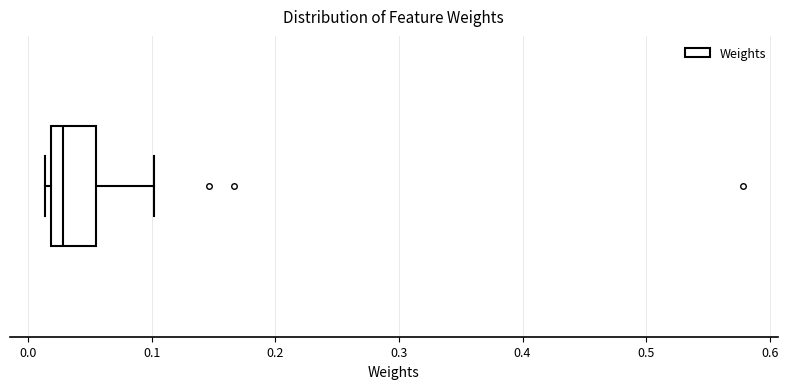

Transcribe this box plot: give where the median line is, the range the box spans, and where the two whiskers end, as read against the x-axis. The values are not printed on the chart, so give them approximately, as read against the axis.

median 0.03, box 0.02 to 0.06, whiskers 0.01 to 0.10